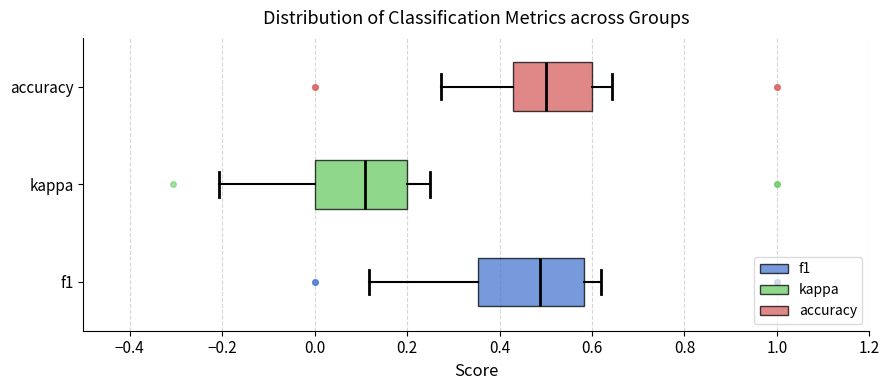

Which box is the widest, from its left edge to its right edge?

f1